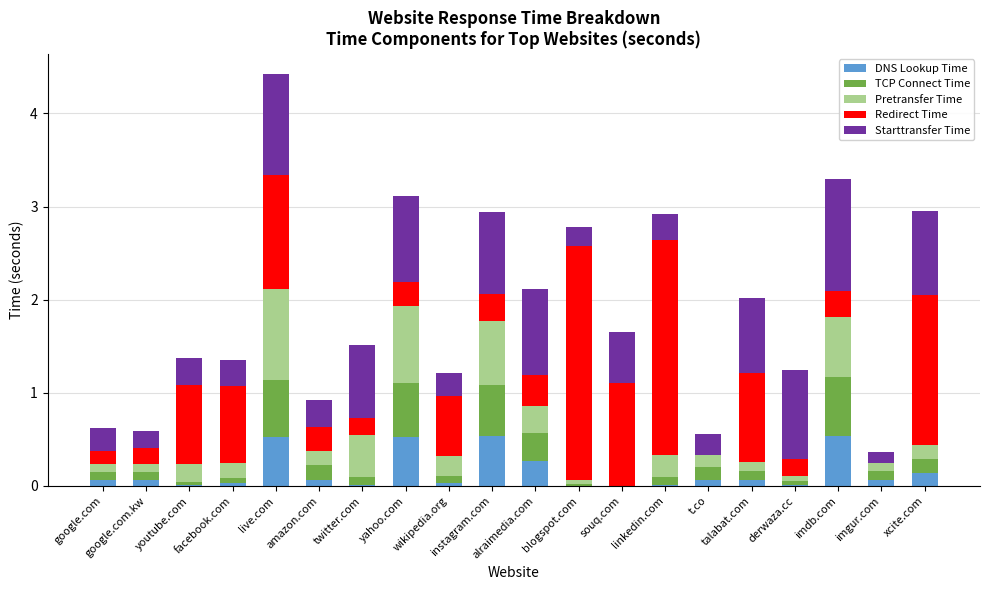

True or false: TCP Connect Time has a value of 0.2 at amazon.com.

True